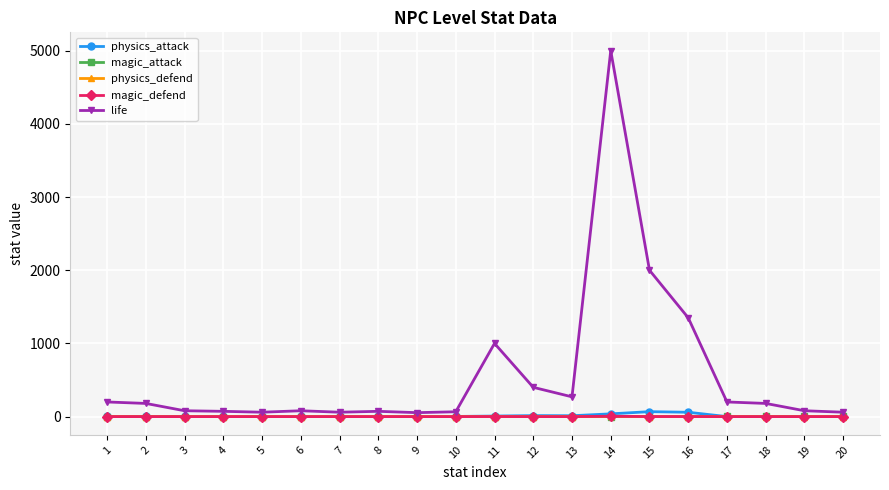

Which series ends up on top after the final intersection of magic_attack and physics_defend?

magic_attack